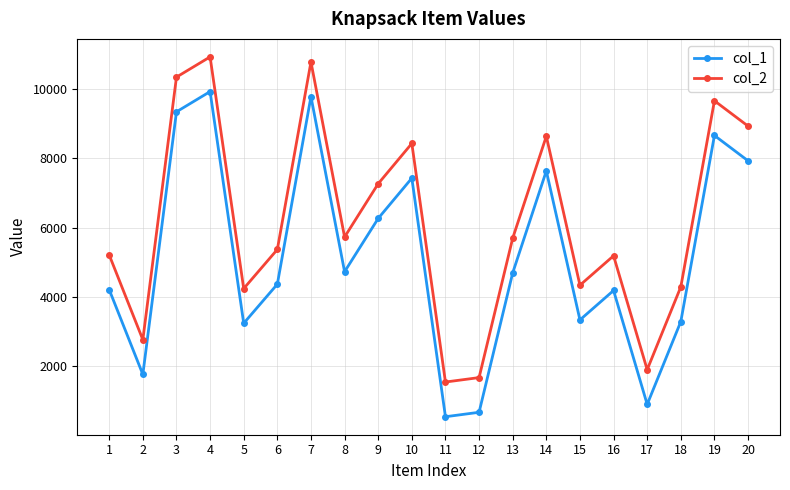

Which category has the highest value across all series?

4